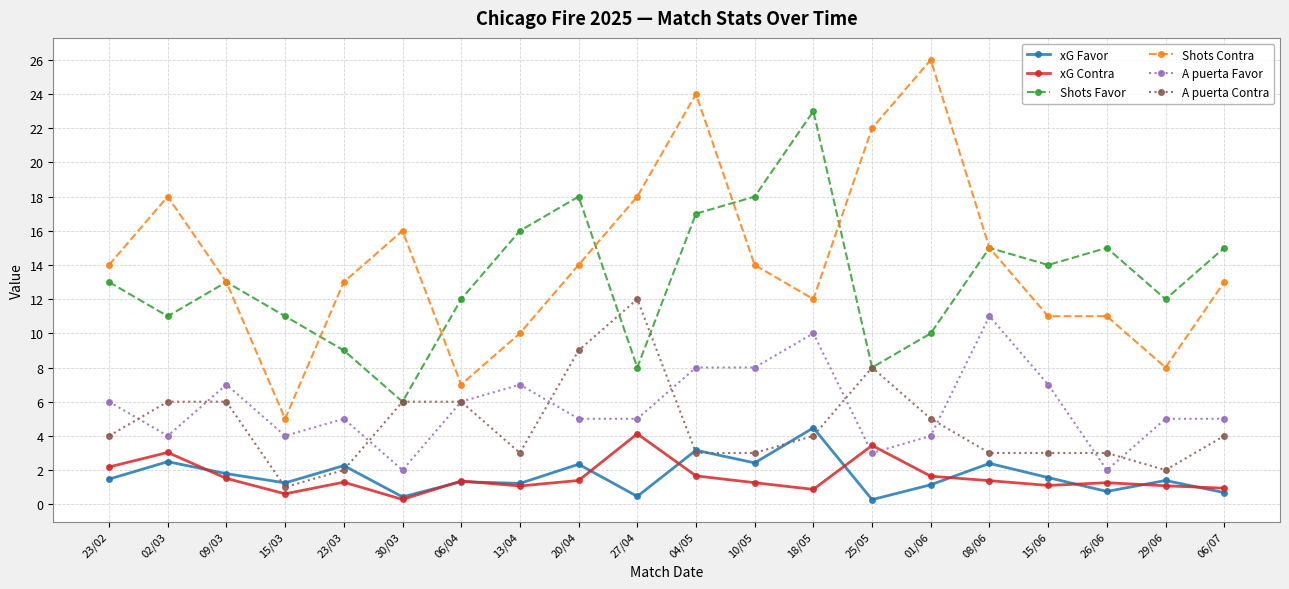

At which label does xG Contra first exceed 1?

23/02